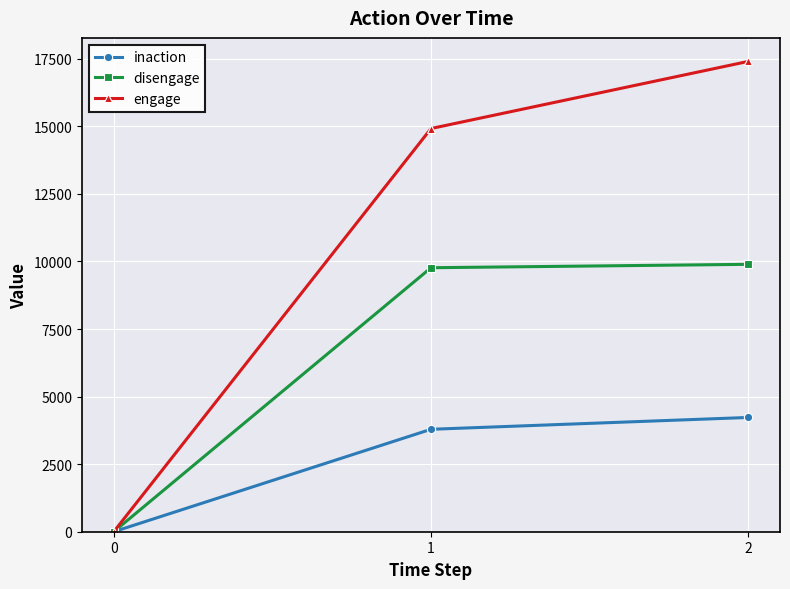

Reading right to left, extract all data points from this chart.

inaction: 2=4228	1=3790	0=0
disengage: 2=9894	1=9768	0=0
engage: 2=17402	1=14918	0=0